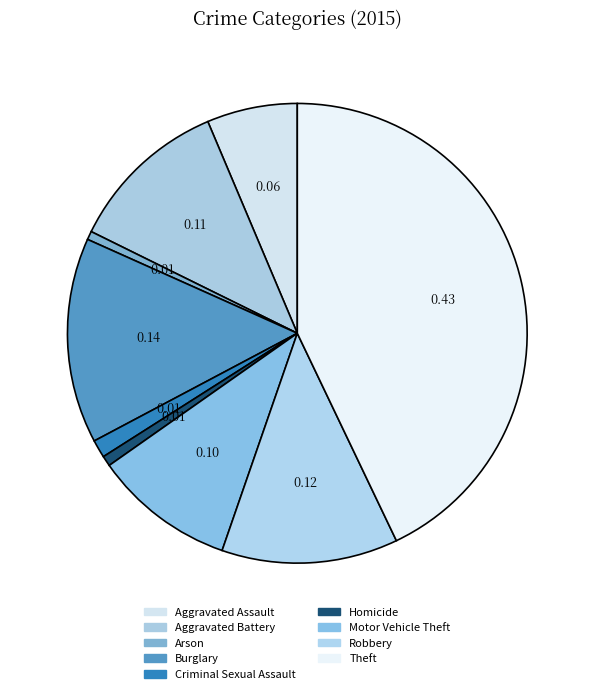

Is it true that Aggravated Assault is 20% of the pie?

False